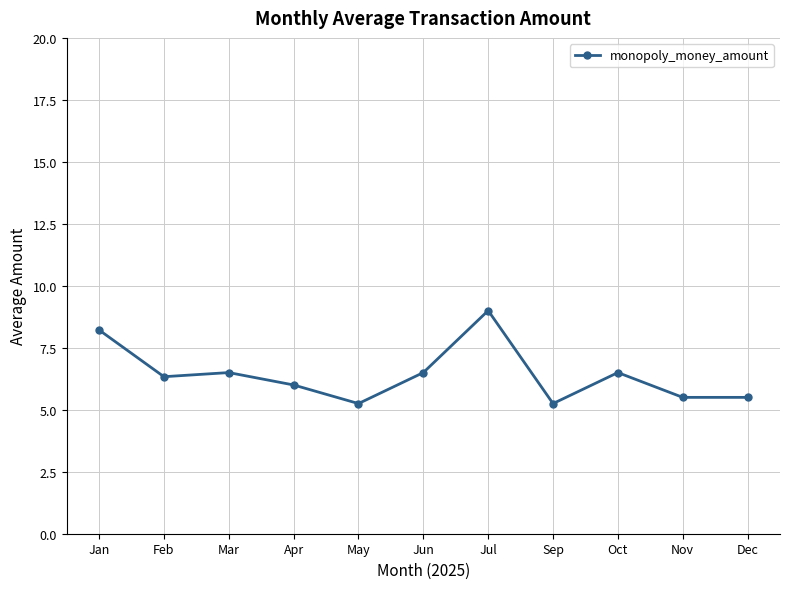

What is the change in value from Jul to Dec?

-3.5